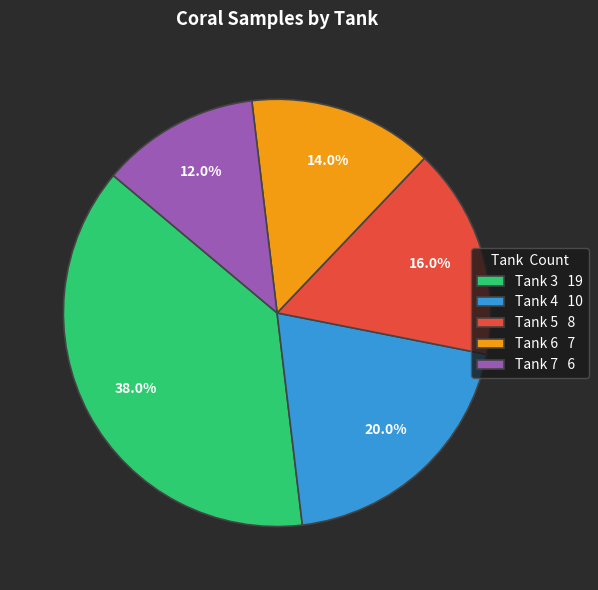

To the nearest percent, what portion does Tank 7 represent?

12%